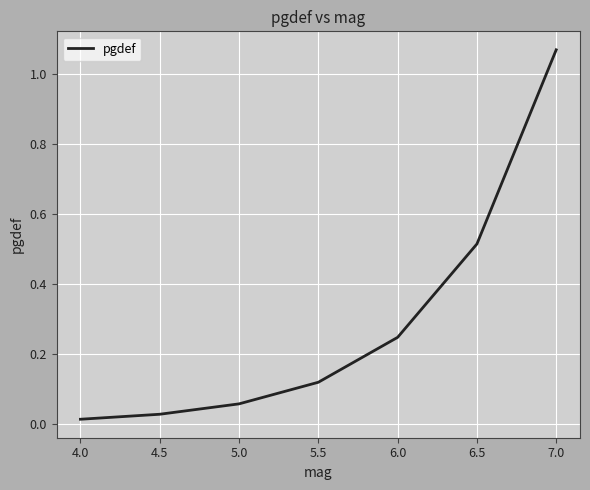

What is the change in value from 6.5 to 7.0?

+0.6